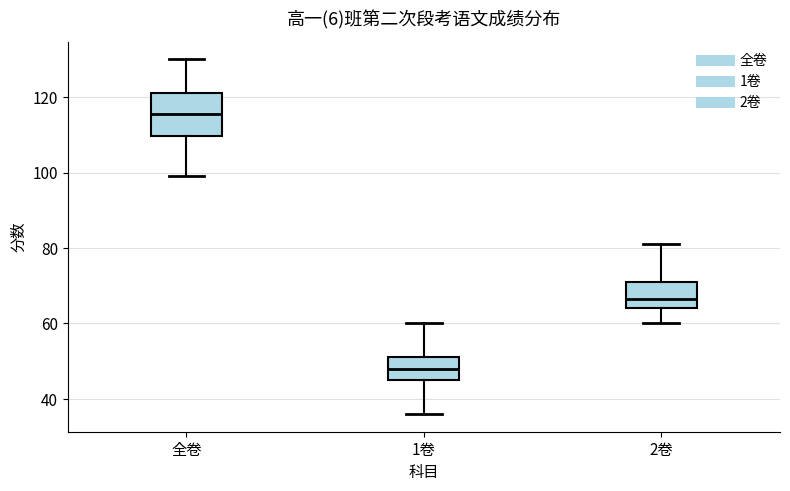

Which box is the tallest, from its lower edge to its upper edge?

全卷